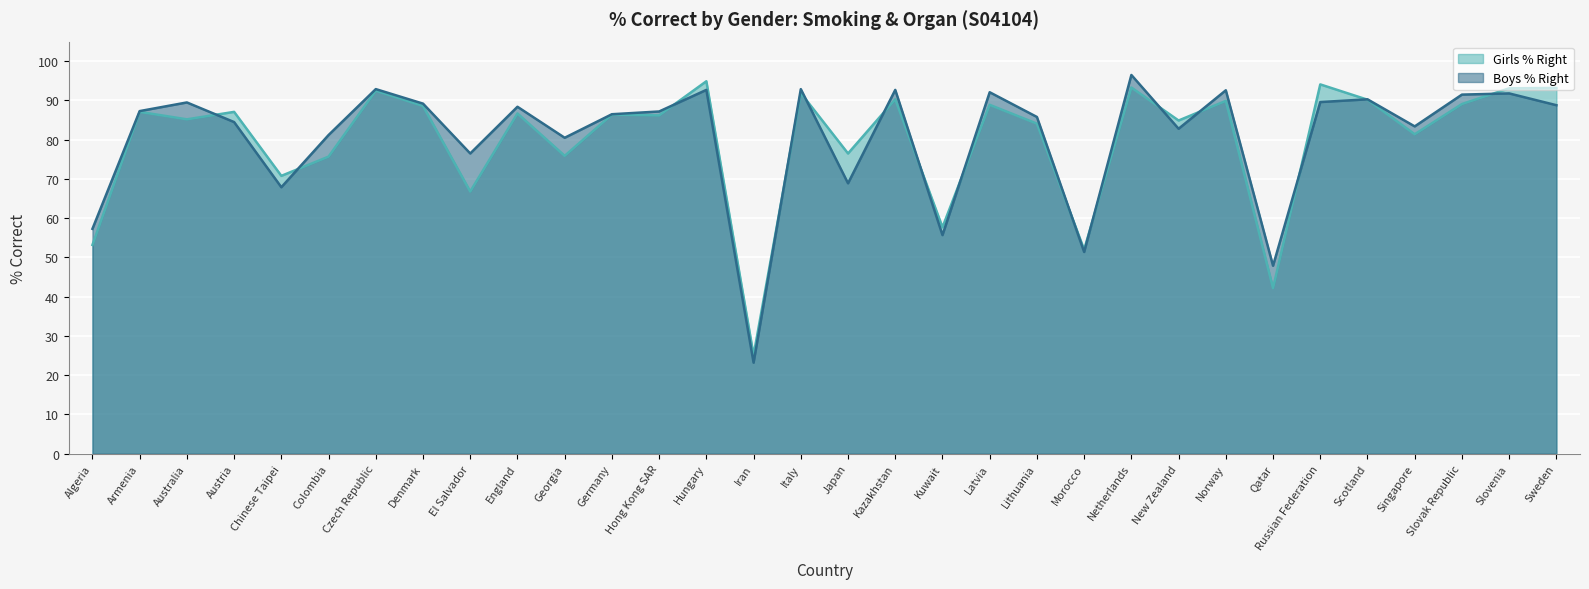

What value does the Girls % Right series have at Australia?

85.2